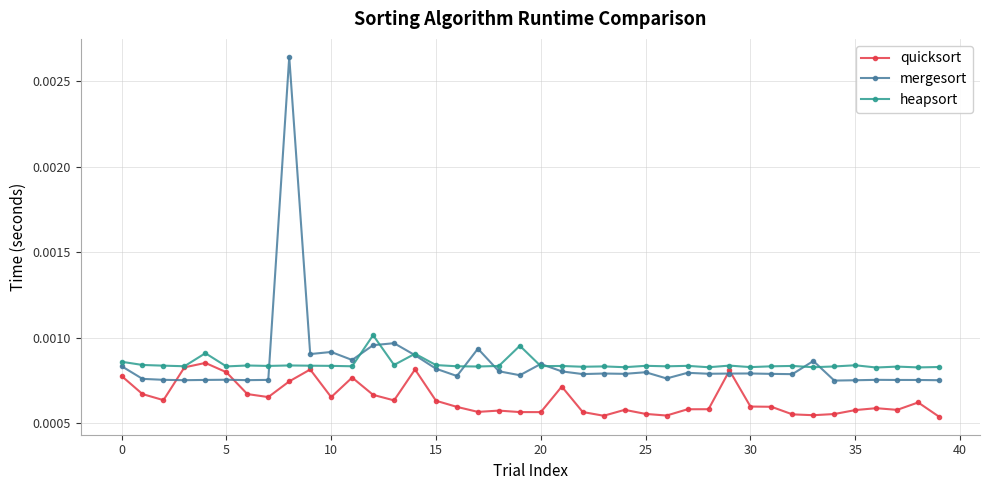

In heapsort, how many points are higher than both neighbors (excluding endpoints)?

14